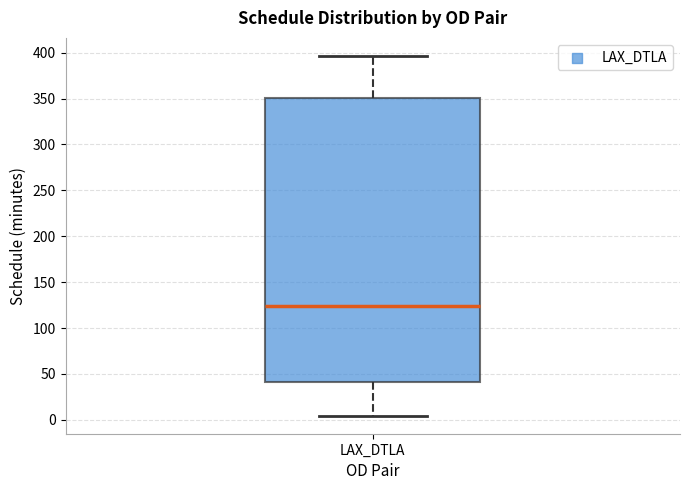

Read this box plot against the y-axis: the position of the median line, the range covered by the box, and the ends of both whiskers. The values are not printed on the chart, so give them approximately, as read against the axis.

median 125, box 40 to 350, whiskers 5 to 395